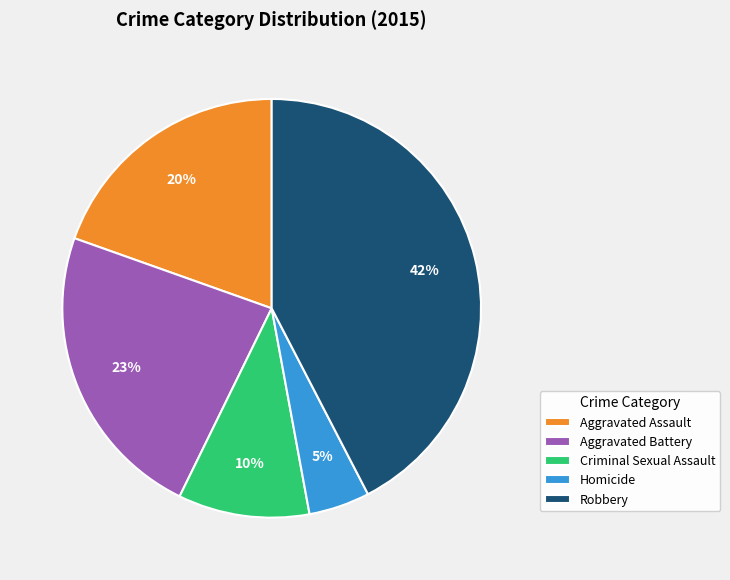

Do Aggravated Assault and Criminal Sexual Assault together represent more than half of the pie?

No